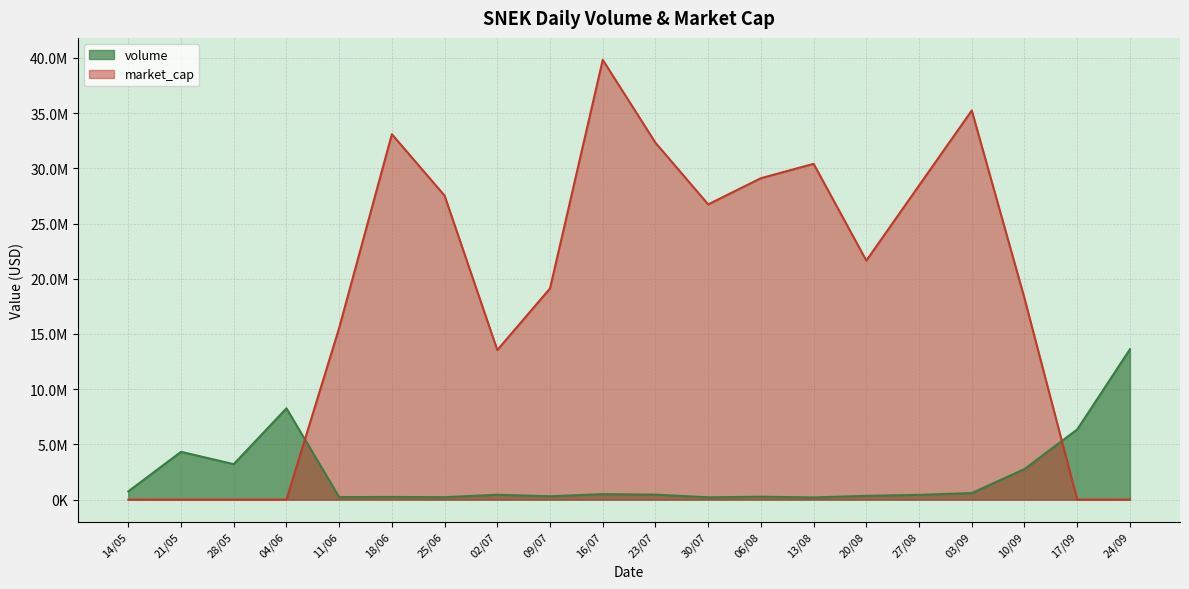

At which category does market_cap reach its first local valley?

02/07